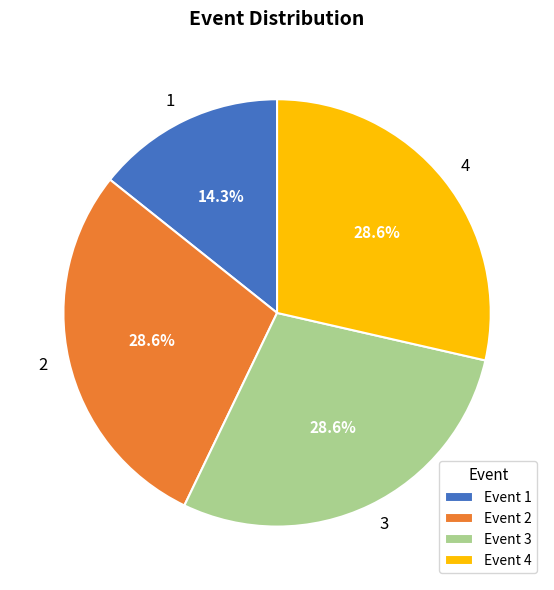

To the nearest percent, what is the difference between the 3 and 1 slice percentages?

14%